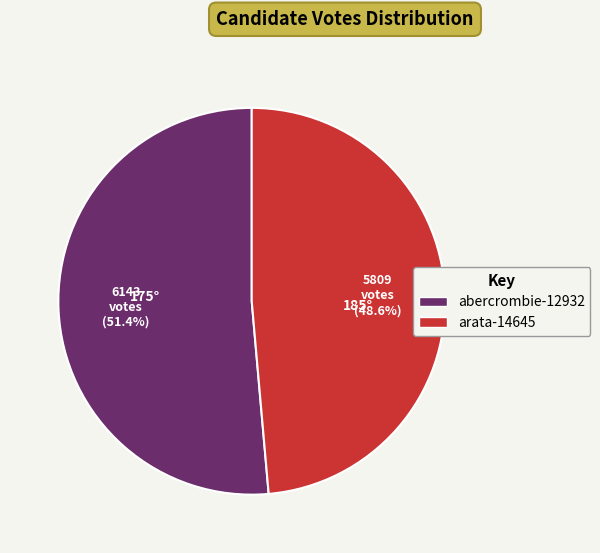

To the nearest percent, what percentage of the pie is arata-14645?

49%